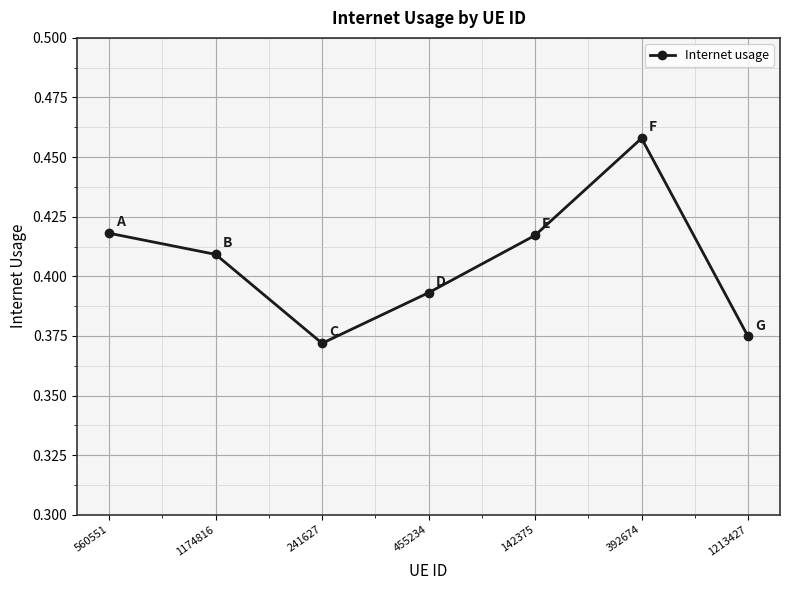

Which has a higher value, 142375 or 455234?

142375